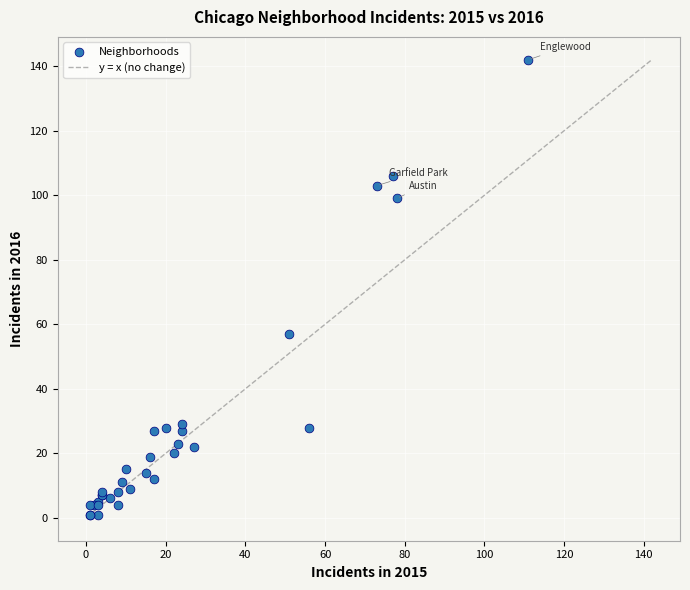

What Y value in the scatter plot is closest to 71?

57